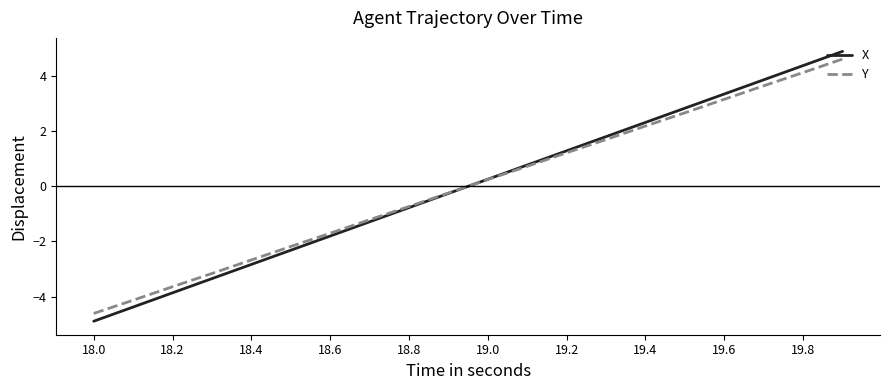

What is the lowest value of the X series?

-4.9